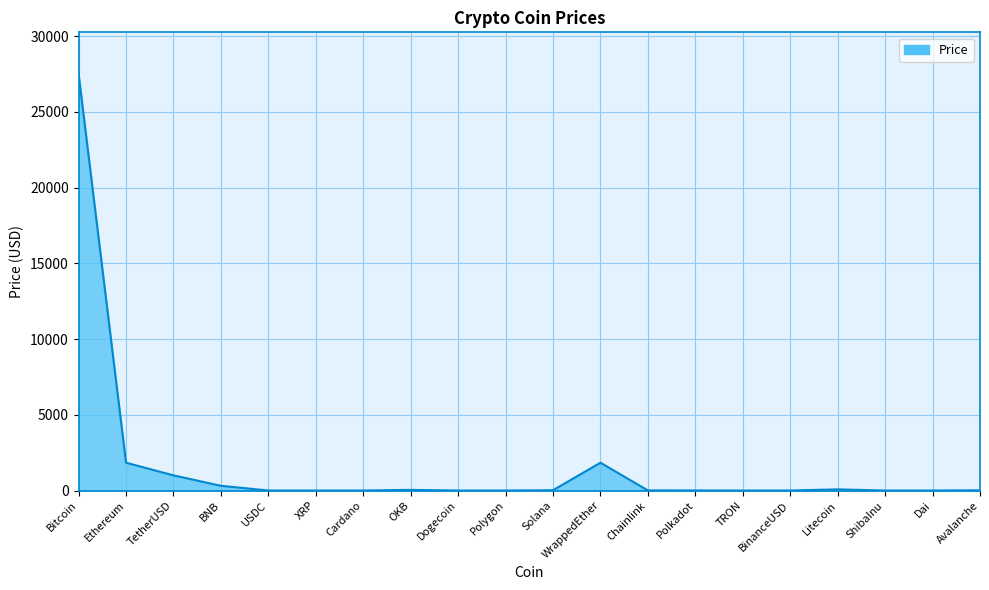

Where is the data nearest to the value 13754?

Ethereum